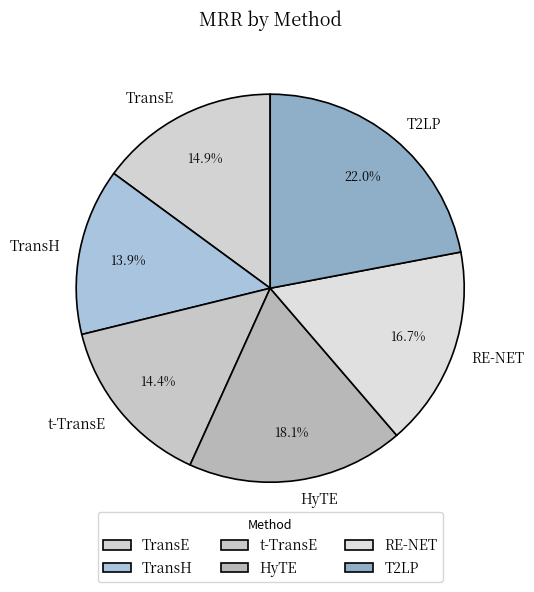

The HyTE slice represents 30% of the pie. True or false?

False